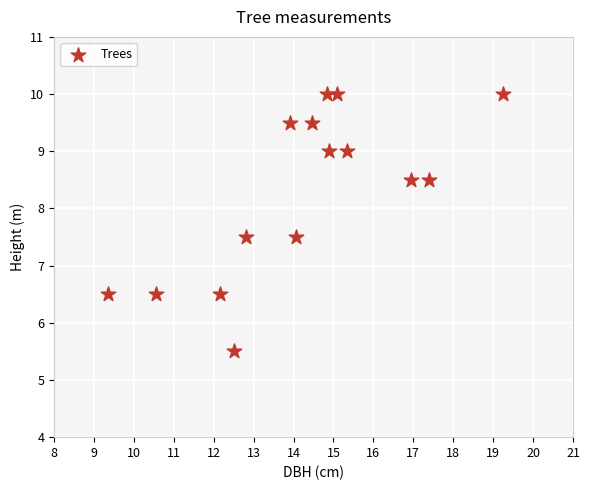

What is the range of X values (max minus min)?

9.9